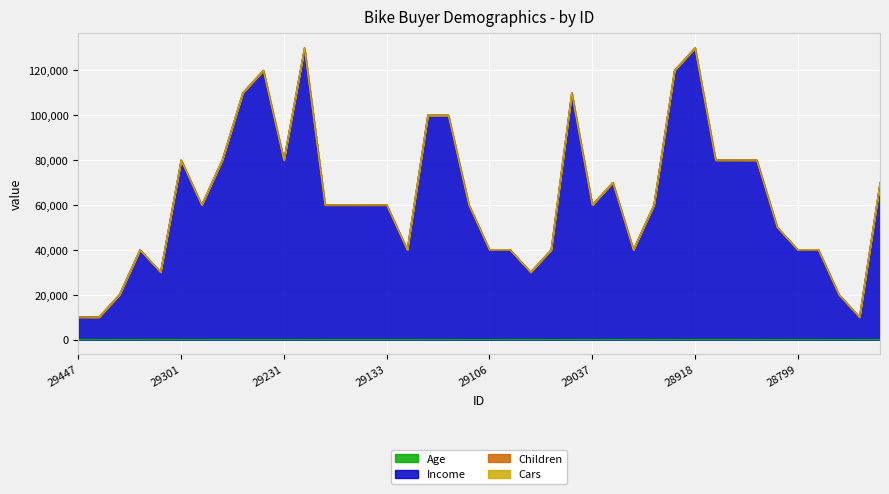

What is the greatest value displayed?

130058